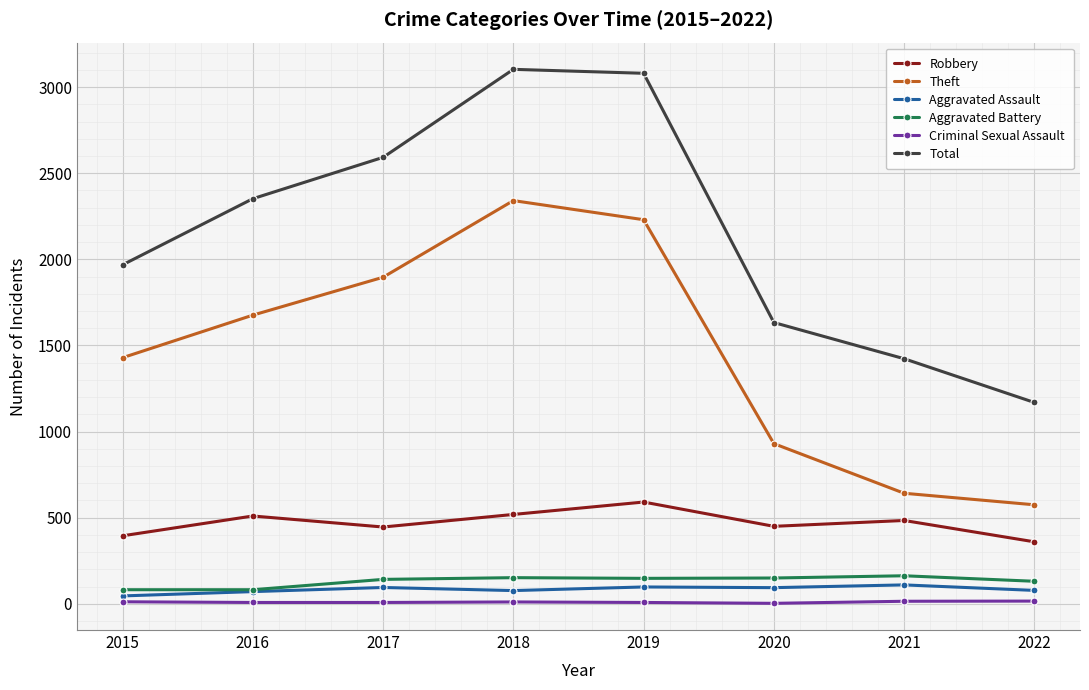

How many data points does each series have?

8